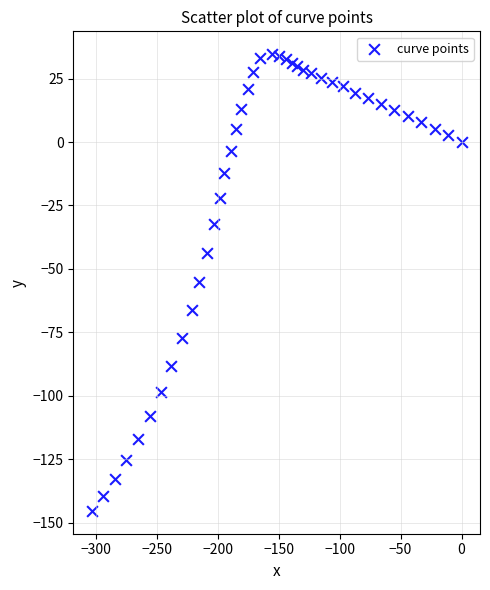

What is the range of Y values (max minus min)?

179.9